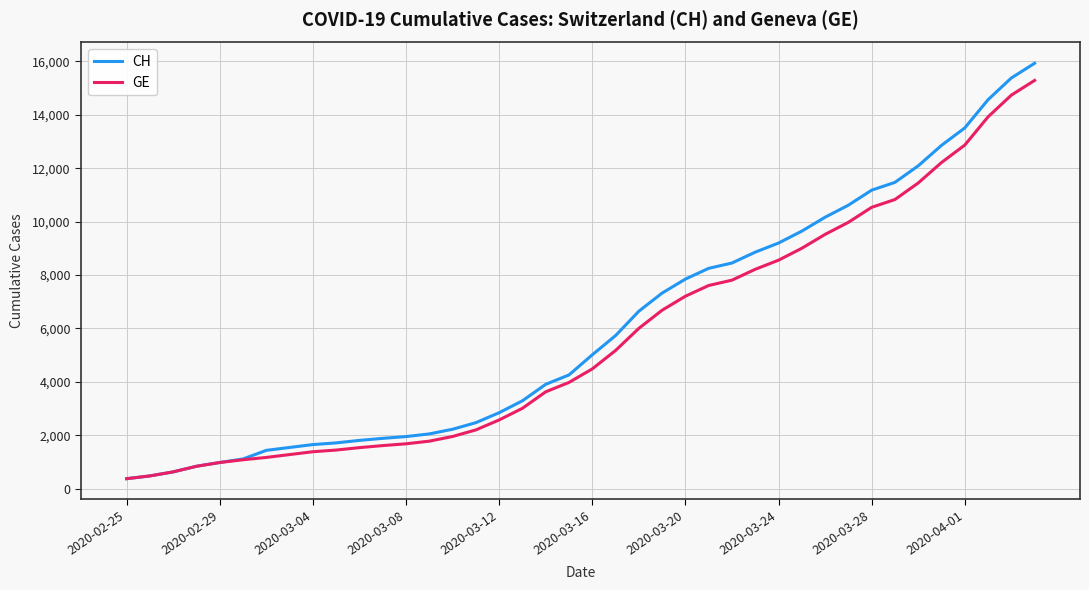

What is the minimum value shown in the chart?

375